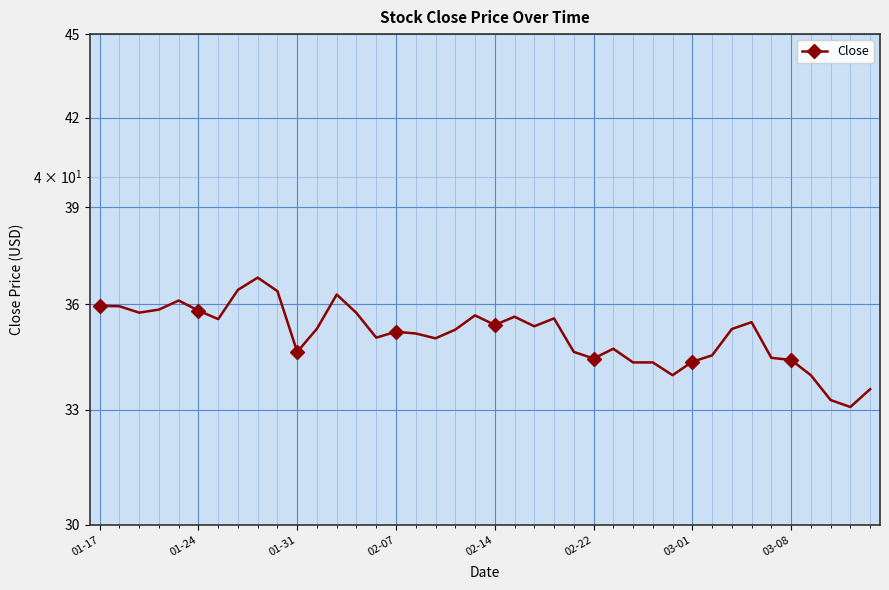

The chart shows a value of 63.3 at 02-07. True or false?

False